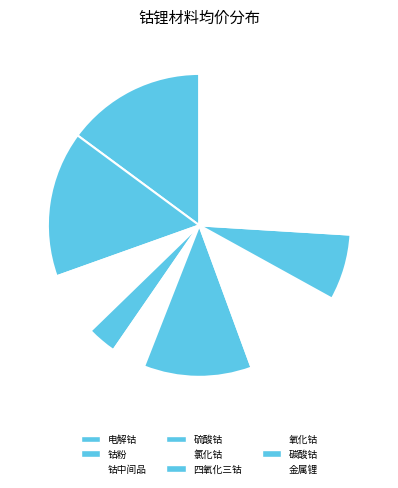

How many slices are in this pie chart?

9